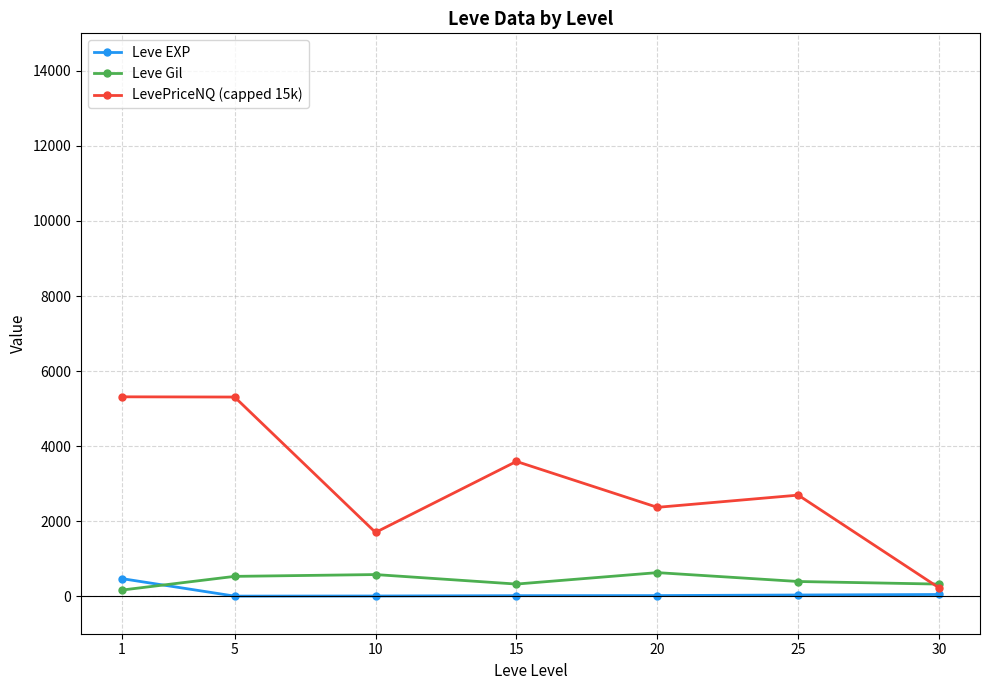

True or false: Leve EXP has more than 2 interior local peaks.

False